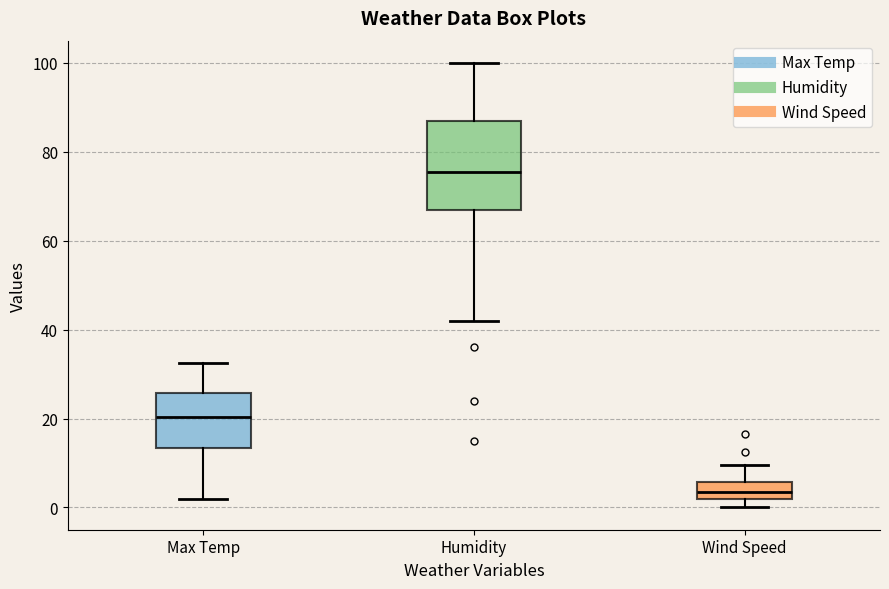

Comparing the boxes themselves (not the whiskers), which one is the tallest?

Humidity